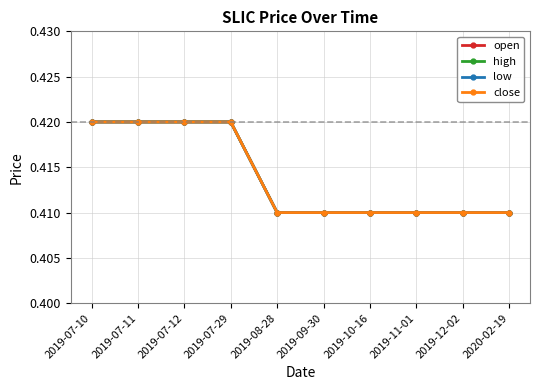

Rank the categories by open value from highest to lowest.

2019-07-10, 2019-07-11, 2019-07-12, 2019-07-29, 2019-08-28, 2019-09-30, 2019-10-16, 2019-11-01, 2019-12-02, 2020-02-19